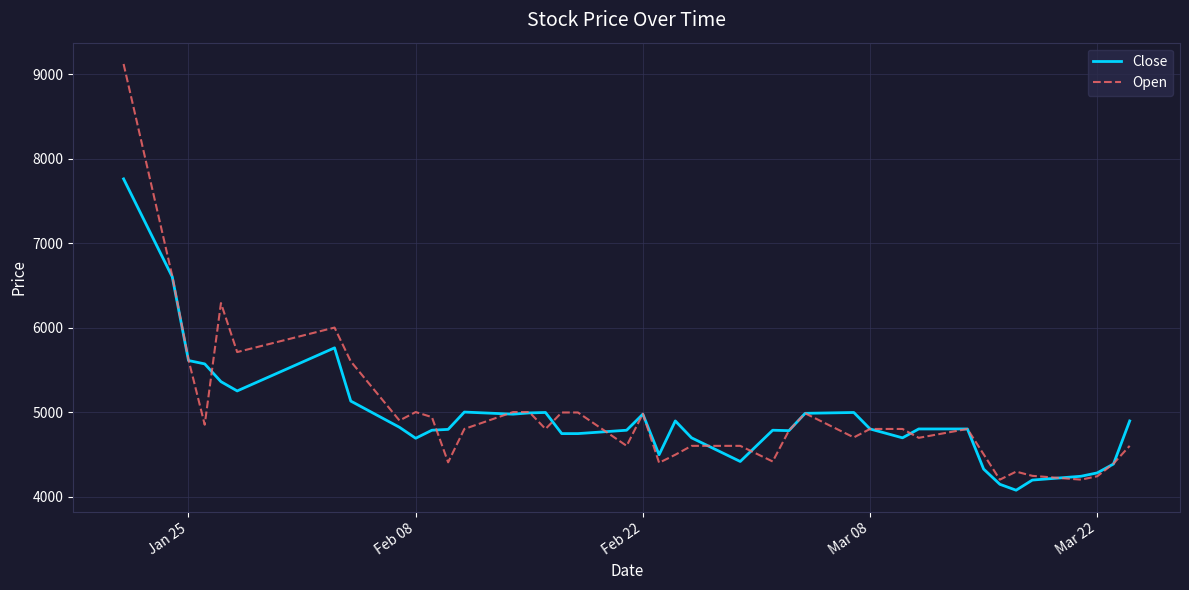

What is the greatest value displayed?

9120